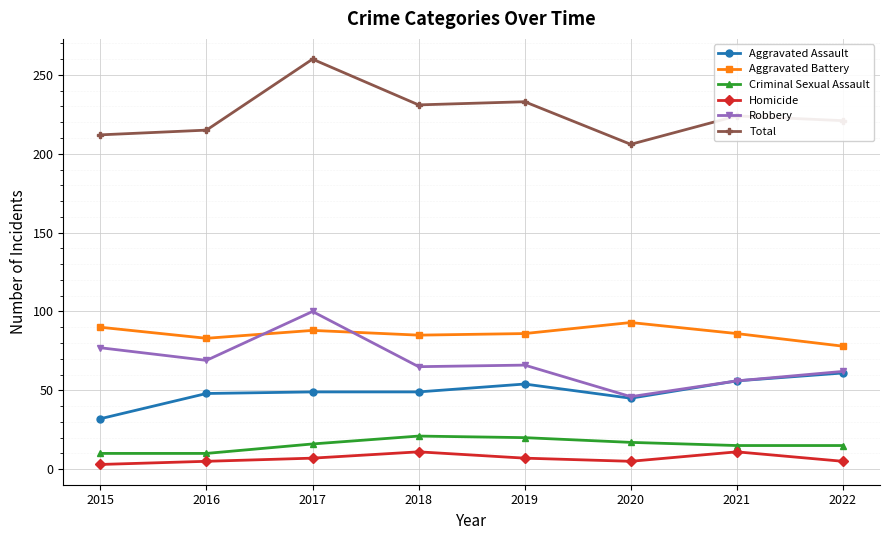

What is the total value across all series at 2017?

520